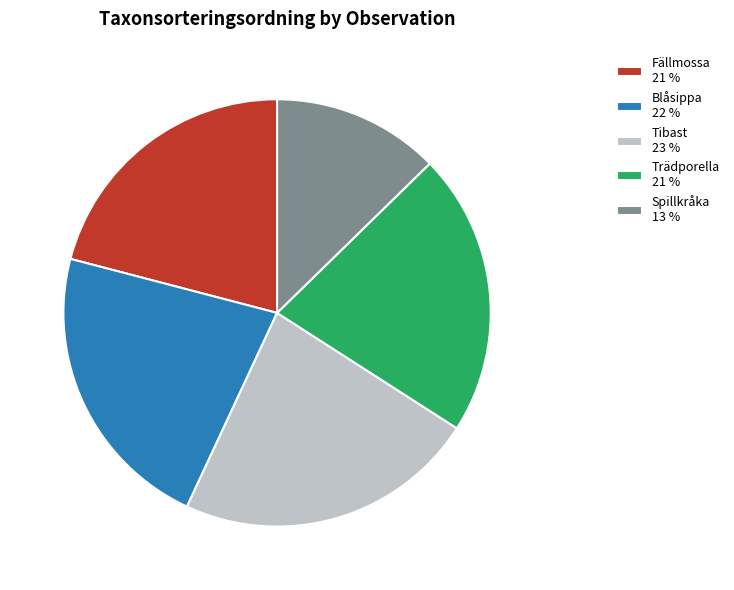

How many segments does this pie chart have?

5